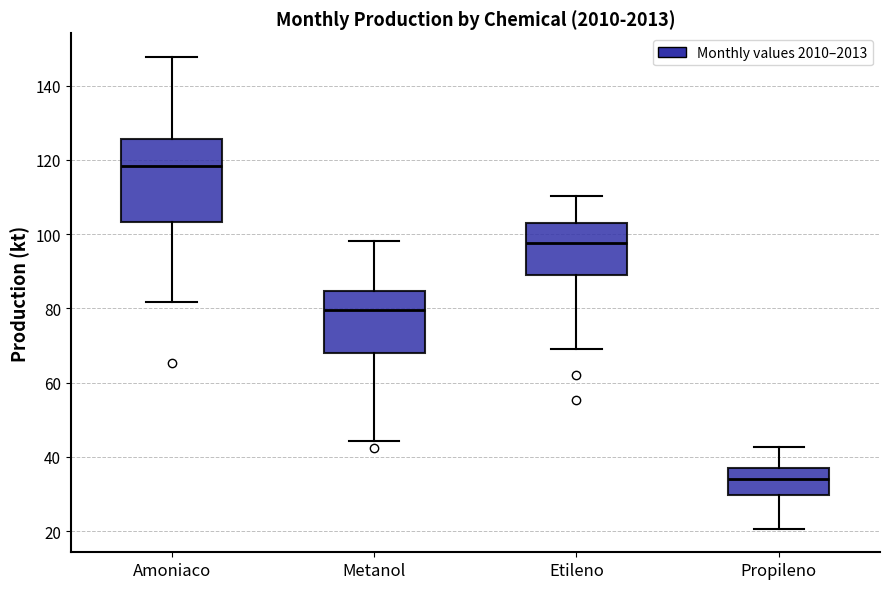

Where is the lower edge of the box for Metanol on the y-axis? The values are not printed on the chart, so give them approximately, as read against the axis.

68